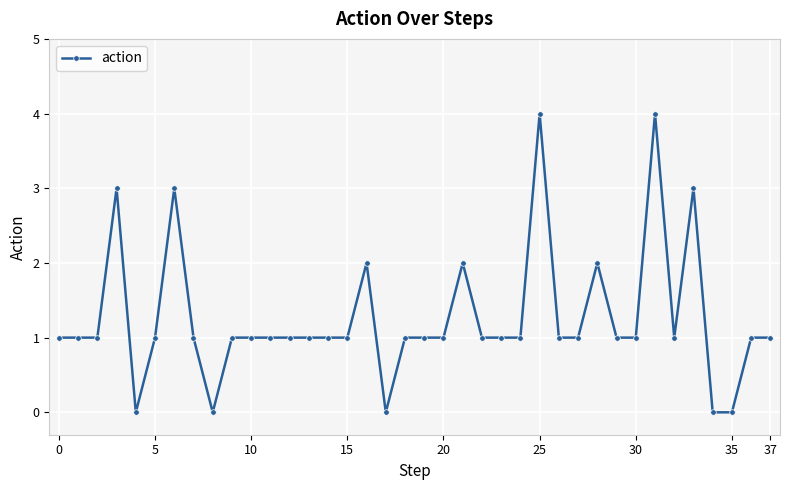

What is the value of the 10th point from the left?

1